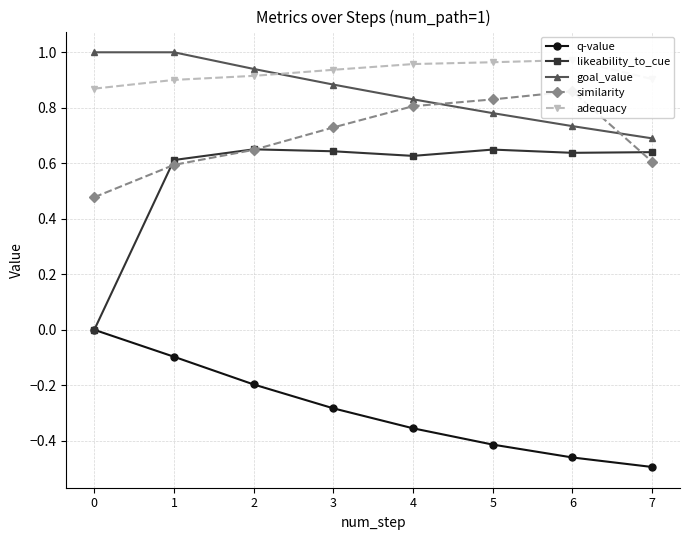

Rank the series at 5 from lowest to highest value.

q-value, likeability_to_cue, goal_value, similarity, adequacy